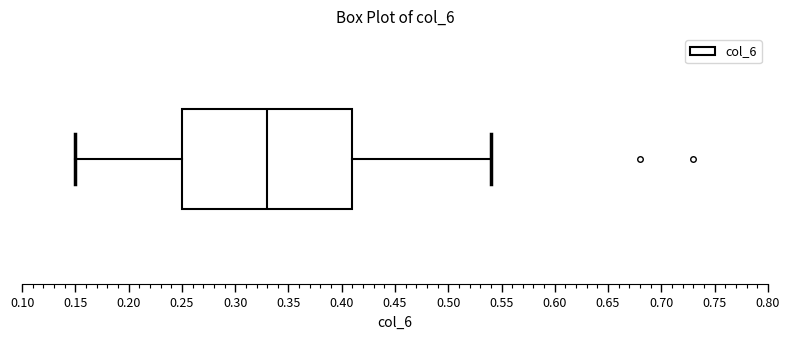

Read this box plot against the x-axis: the position of the median line, the range covered by the box, and the ends of both whiskers. The values are not printed on the chart, so give them approximately, as read against the axis.

median 0.33, box 0.25 to 0.41, whiskers 0.15 to 0.54